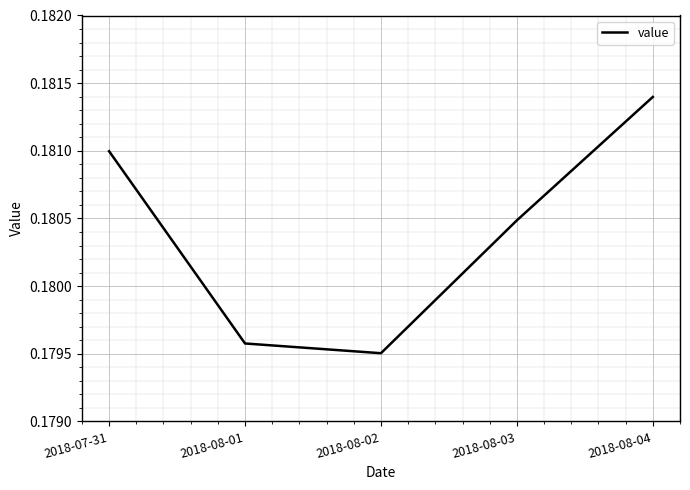

Count the number of data series in this chart.

1